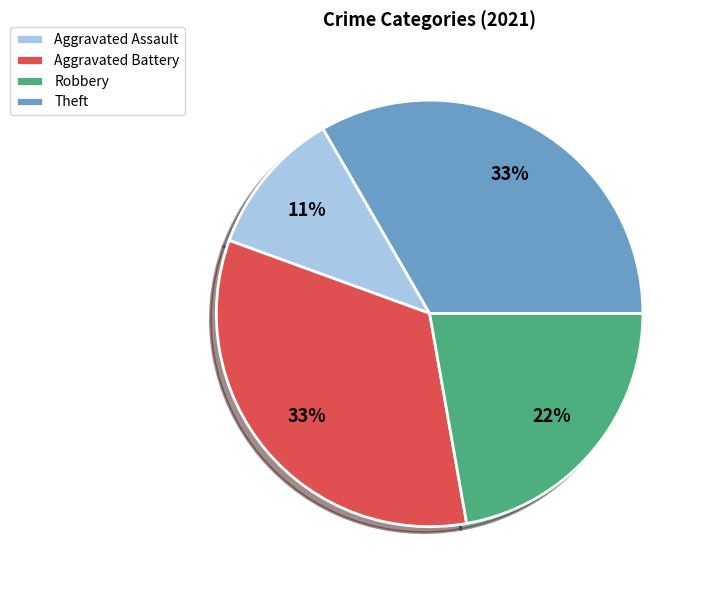

How many slices are in this pie chart?

4